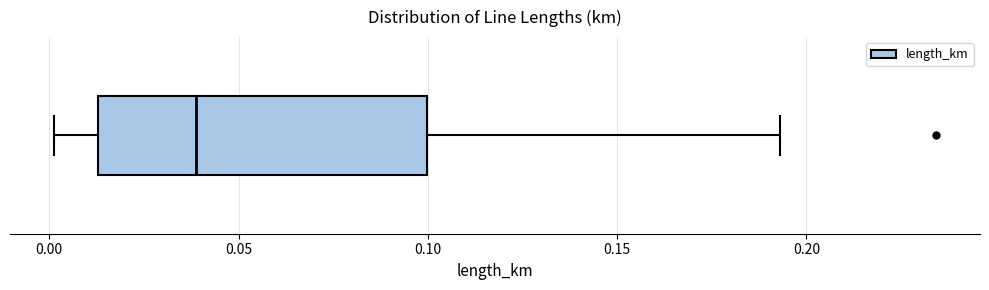

Where does the median line of the box sit on the x-axis? The values are not printed on the chart, so give them approximately, as read against the axis.

0.040